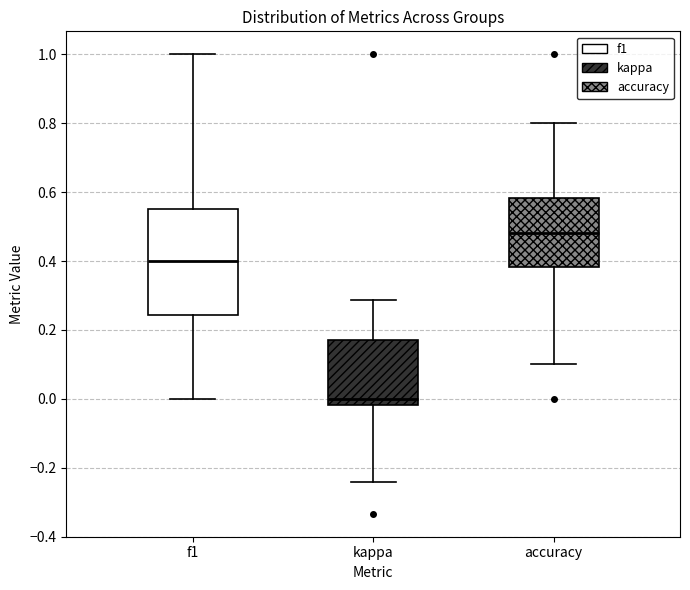

Reading left to right, transcribe this box plot: for each box, give where its median line is, the range the box spans, and where its two whiskers end, as read against the y-axis. The values are not printed on the chart, so give them approximately, as read against the axis.

f1: median 0.40, box 0.24 to 0.56, whiskers 0.00 to 1.00
kappa: median 0.00, box -0.02 to 0.18, whiskers -0.24 to 0.28
accuracy: median 0.48, box 0.38 to 0.58, whiskers 0.10 to 0.80